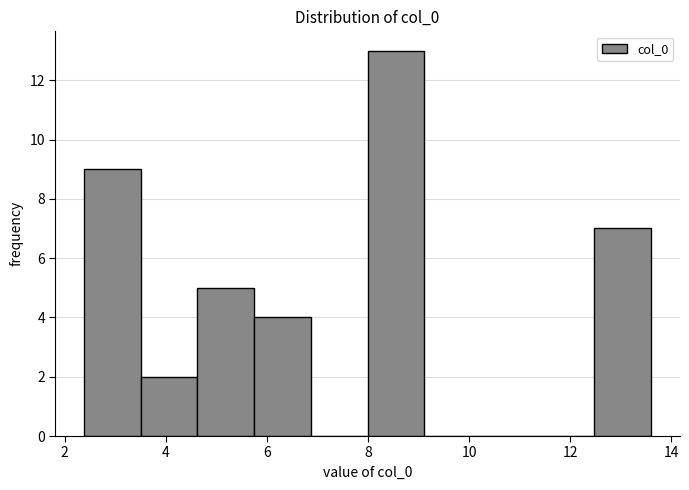

What is the height of the bar covering 8.0 to 9.2 on the x-axis? Neither the bar edges nor the heights are printed on the chart, so give them approximately, as read against the axes.

13